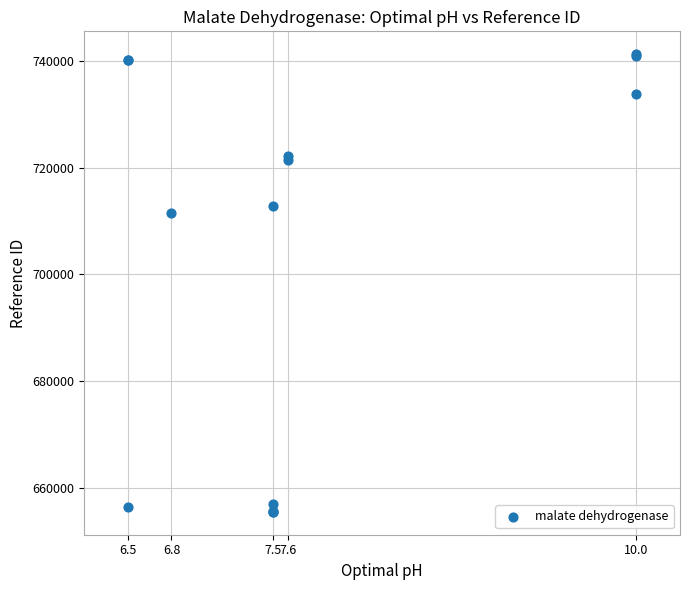

What Y value in the scatter plot is closest to 698386?

711519